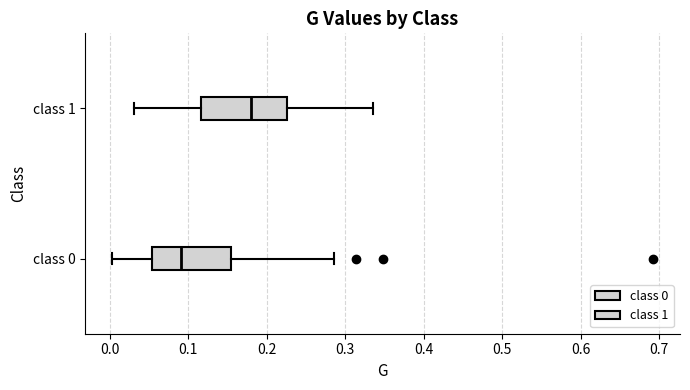

Reading bottom to top, read every box against the x-axis: the position of its median line, the range the box covers, and the ends of its whiskers. The values are not printed on the chart, so give them approximately, as read against the axis.

class 0: median 0.09, box 0.05 to 0.15, whiskers 0.00 to 0.29
class 1: median 0.18, box 0.12 to 0.23, whiskers 0.03 to 0.33